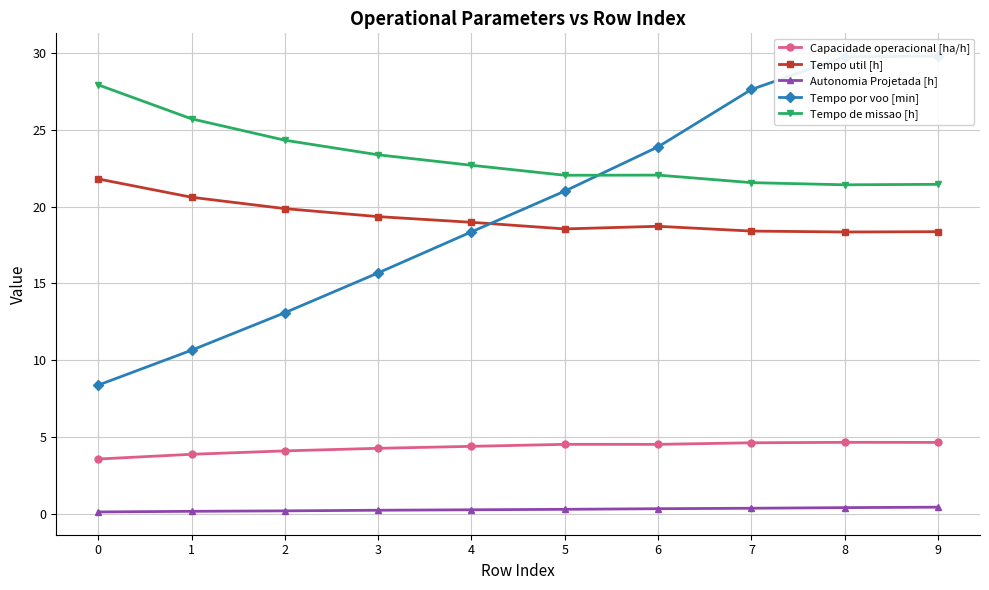

Where is the first local minimum for Tempo de missao [h]?

5